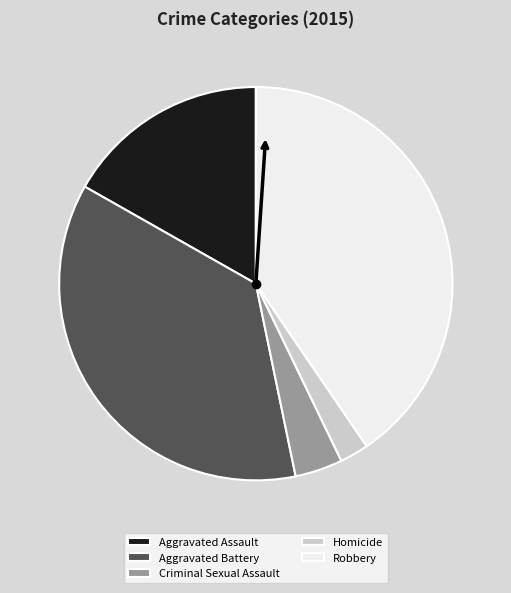

Is it true that Aggravated Battery is 36% of the pie?

True